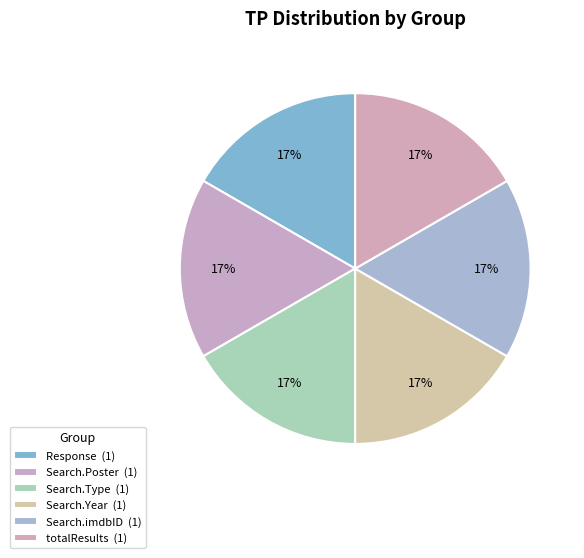

Count the number of slices in the pie.

6